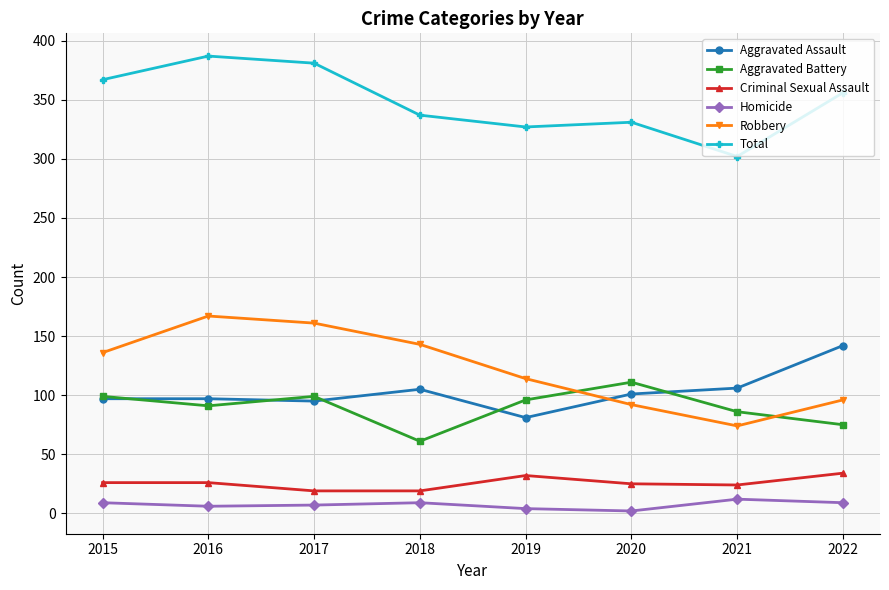

Is the value of Criminal Sexual Assault at 2017 greater than the value of Homicide at 2020?

Yes